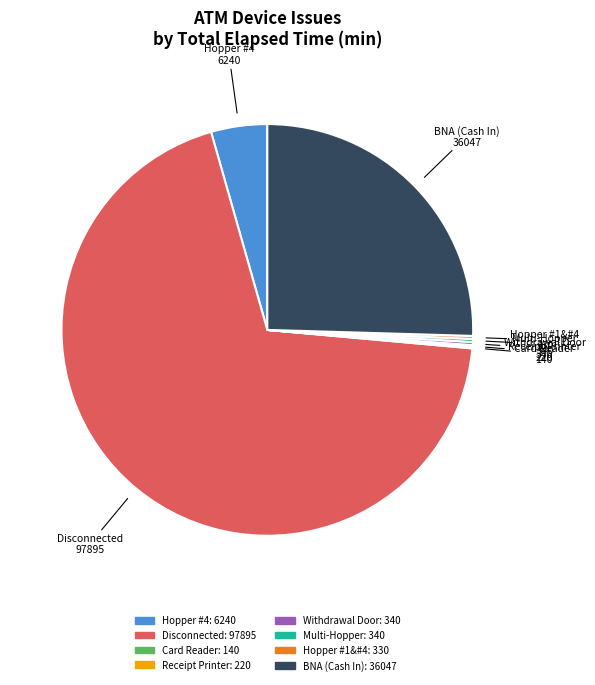

What is the largest slice in the pie chart?

Disconnected